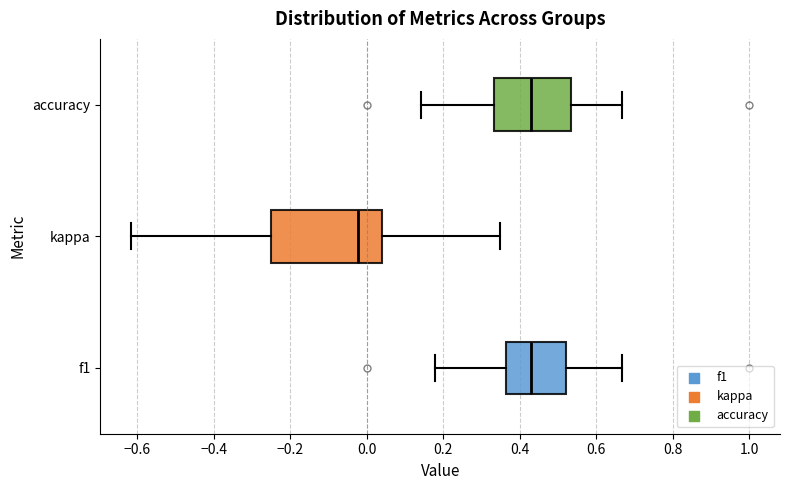

Which box is the widest, from its left edge to its right edge?

kappa